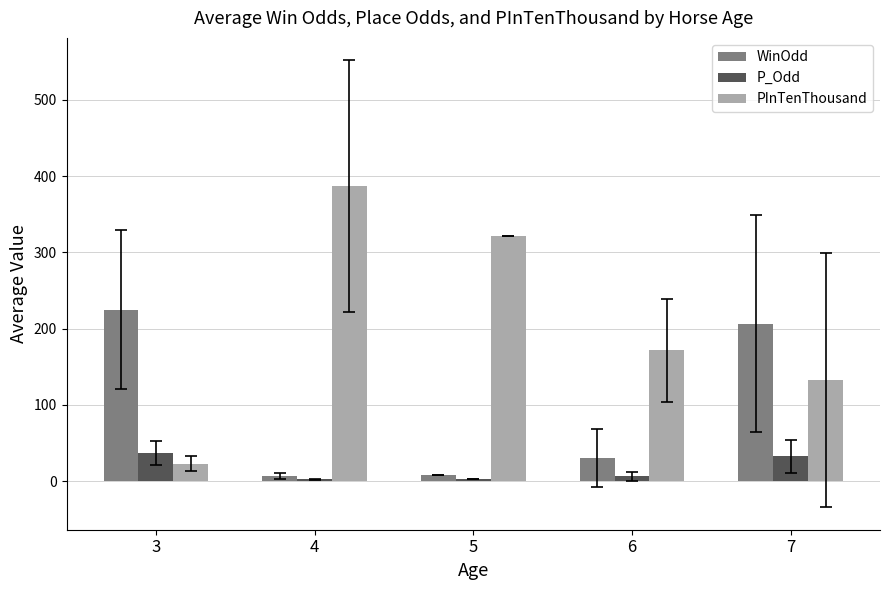

Which series has the largest range (max minus min)?

PInTenThousand